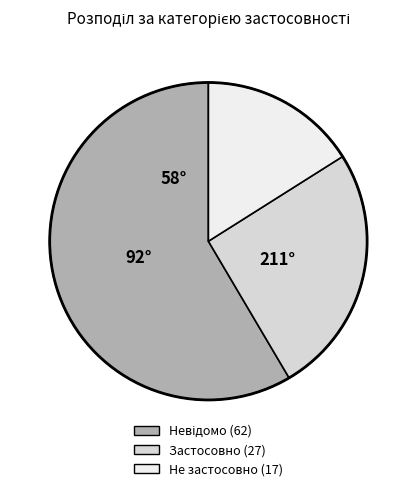

Is there any slice that represents more than half of the pie?

Yes